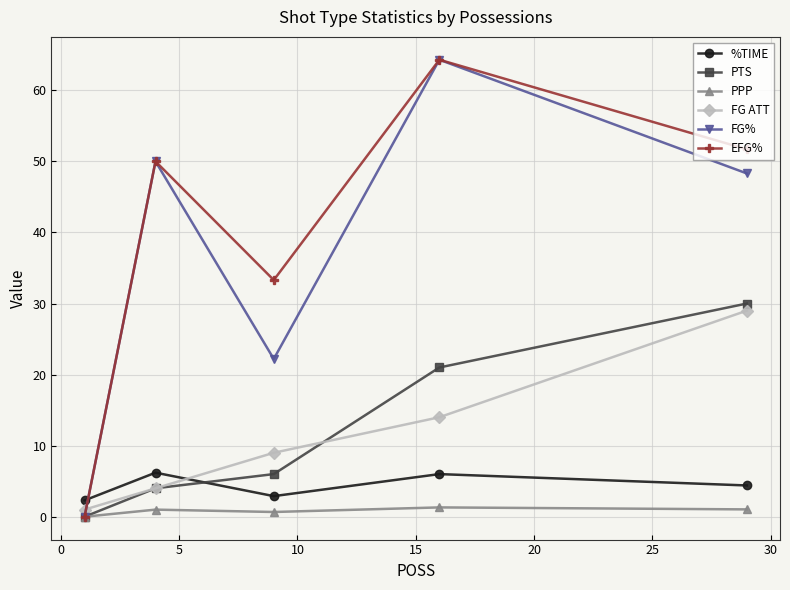

At how many categories does at least one series exceed 12?

4